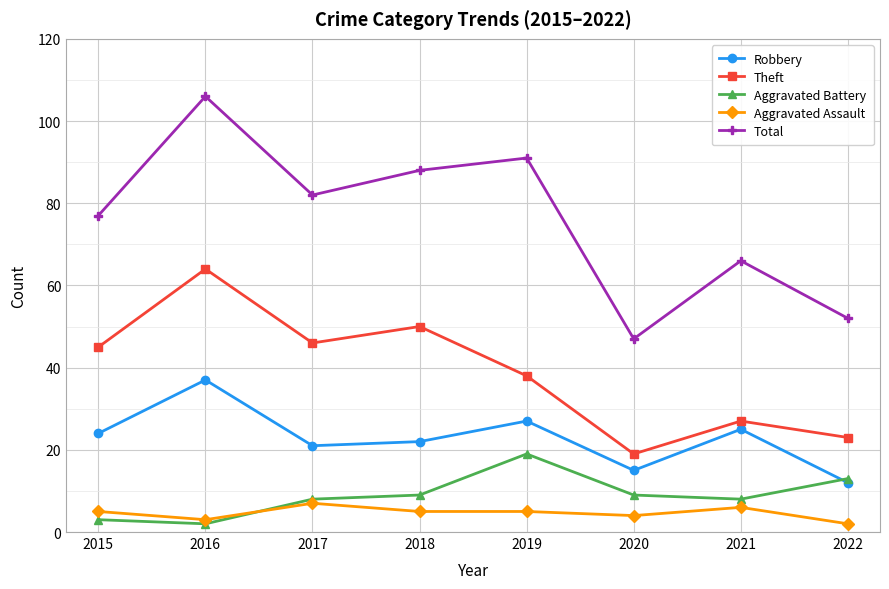

What is the value of the Aggravated Battery point at the 3rd from the left?

8